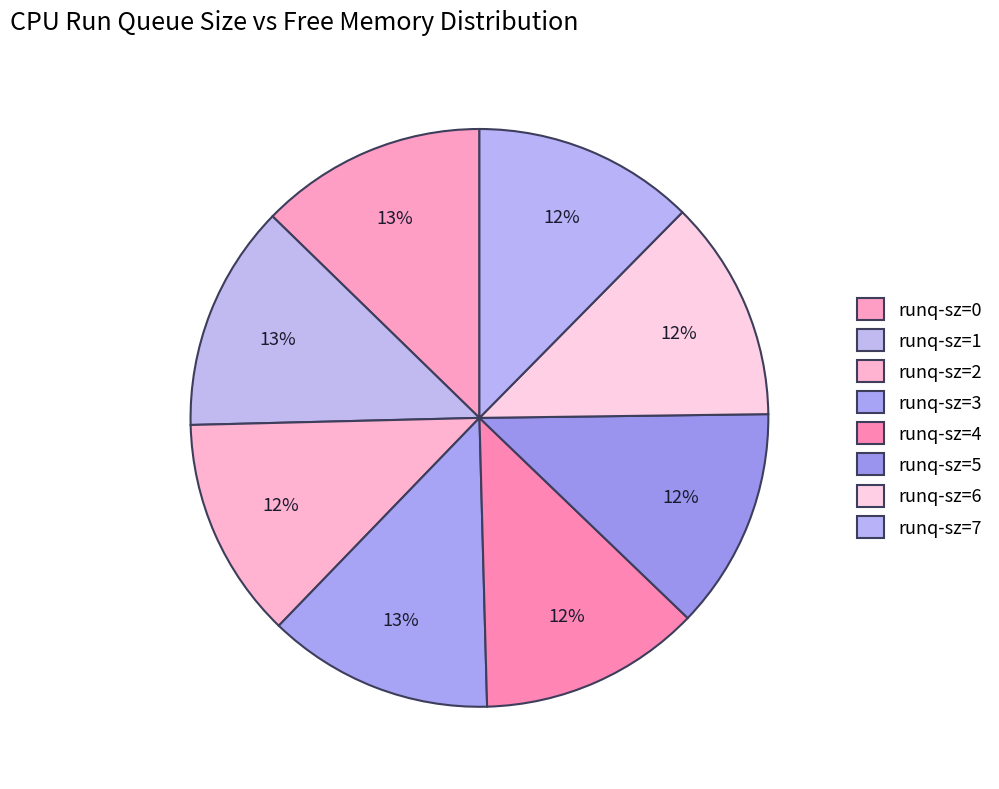

True or false: runq-sz=7 accounts for 12% of the total.

True